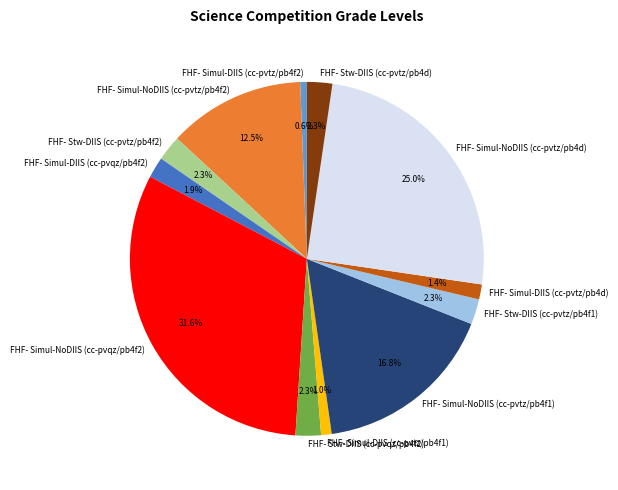

To the nearest percent, what is the difference between the largest and smallest slice percentages?

31%